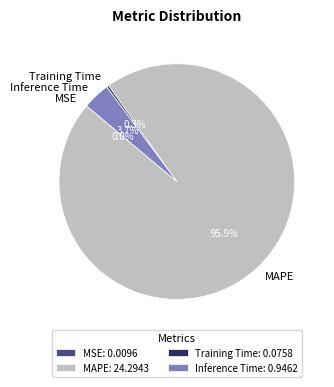

Which has a higher value, Inference Time or MAPE?

MAPE